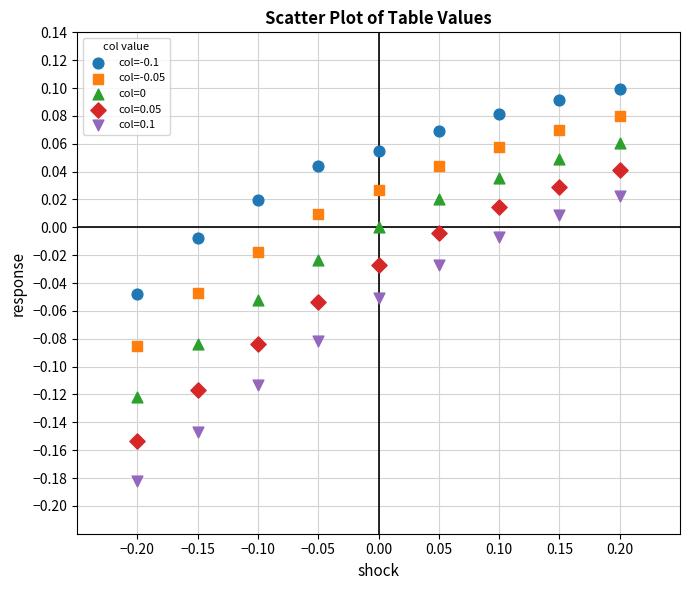

Which series contains the highest Y value?

col=-0.1